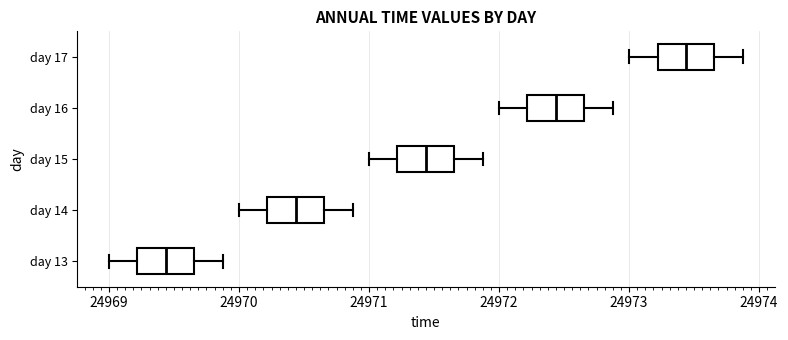

Where is the right edge of the box for day 17 on the x-axis? The values are not printed on the chart, so give them approximately, as read against the axis.

24973.7